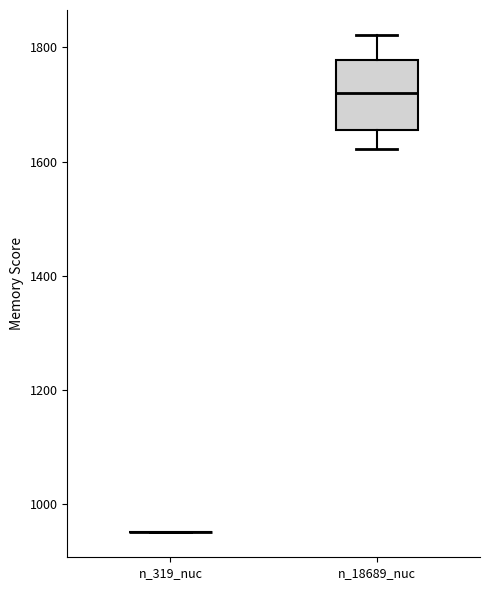

Where is the upper edge of the box for n_18689_nuc on the y-axis? The values are not printed on the chart, so give them approximately, as read against the axis.

1780